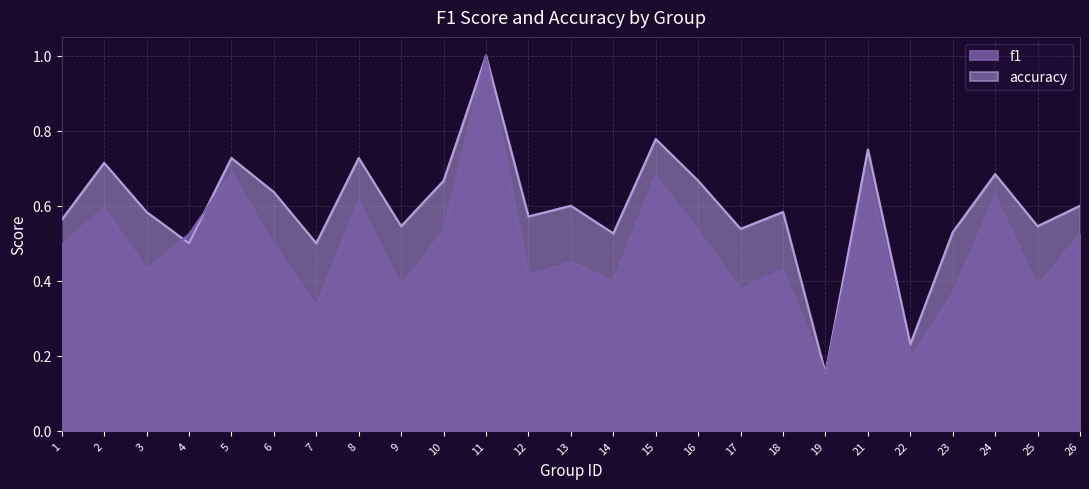

In accuracy, how many points are higher than both neighbors (excluding endpoints)?

9